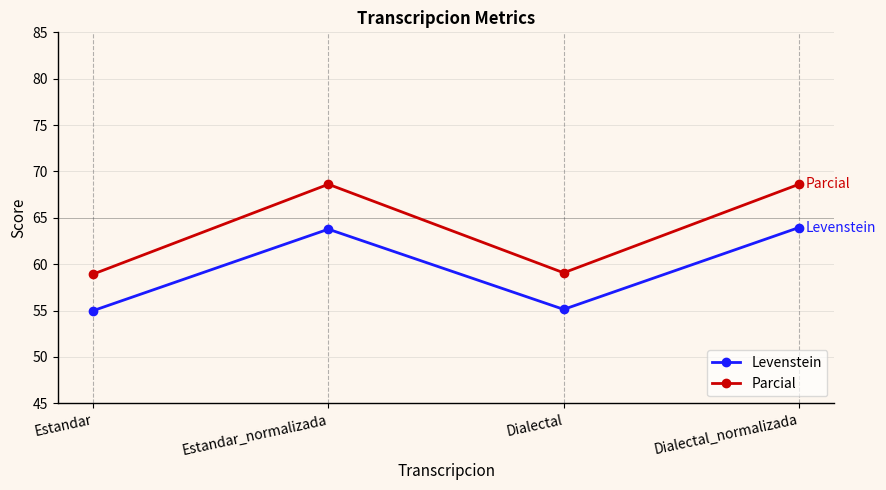

Is the value of Levenstein at Estandar_normalizada greater than the value of Parcial at Dialectal?

Yes